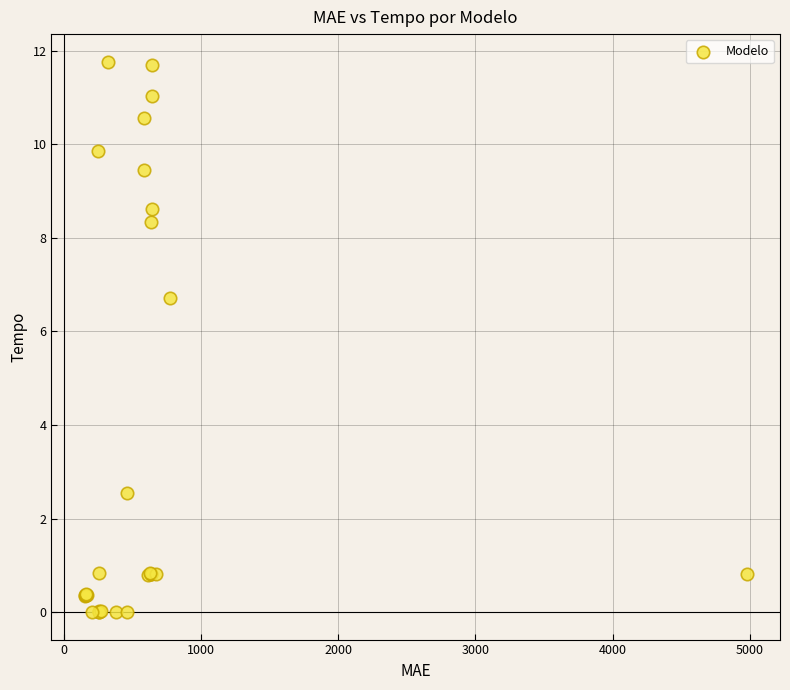

What Y value in the scatter plot is closest to 5?

6.7